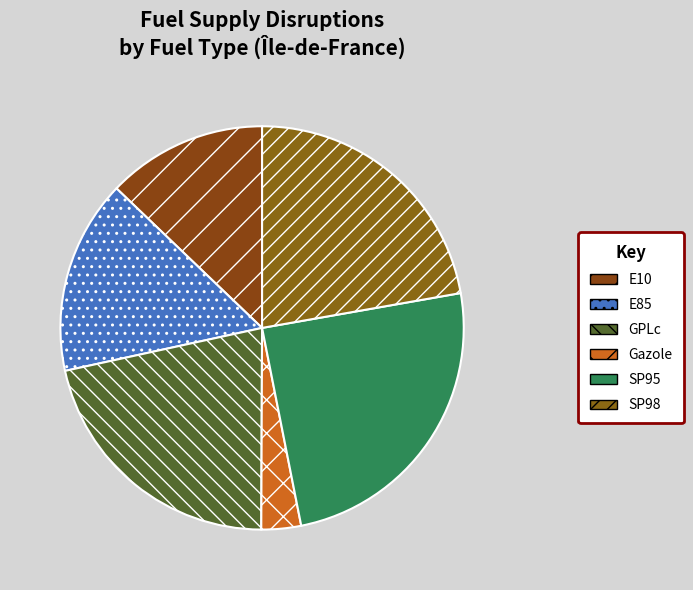

Which category has the smallest portion of the pie?

Gazole